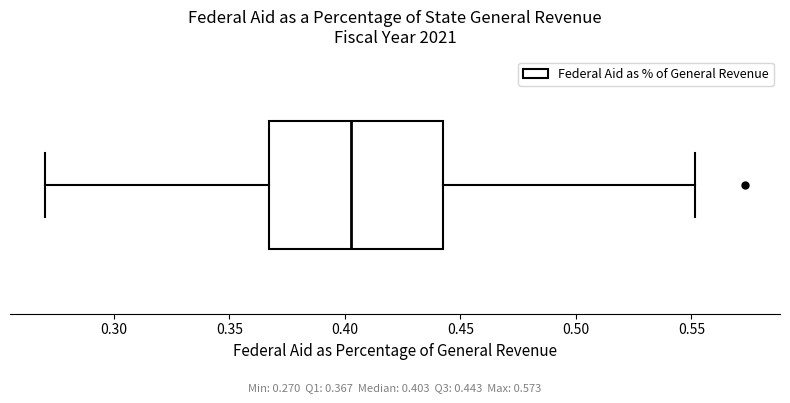

Read this box plot against the x-axis: the position of the median line, the range covered by the box, and the ends of both whiskers. The values are not printed on the chart, so give them approximately, as read against the axis.

median 0.405, box 0.365 to 0.445, whiskers 0.270 to 0.550